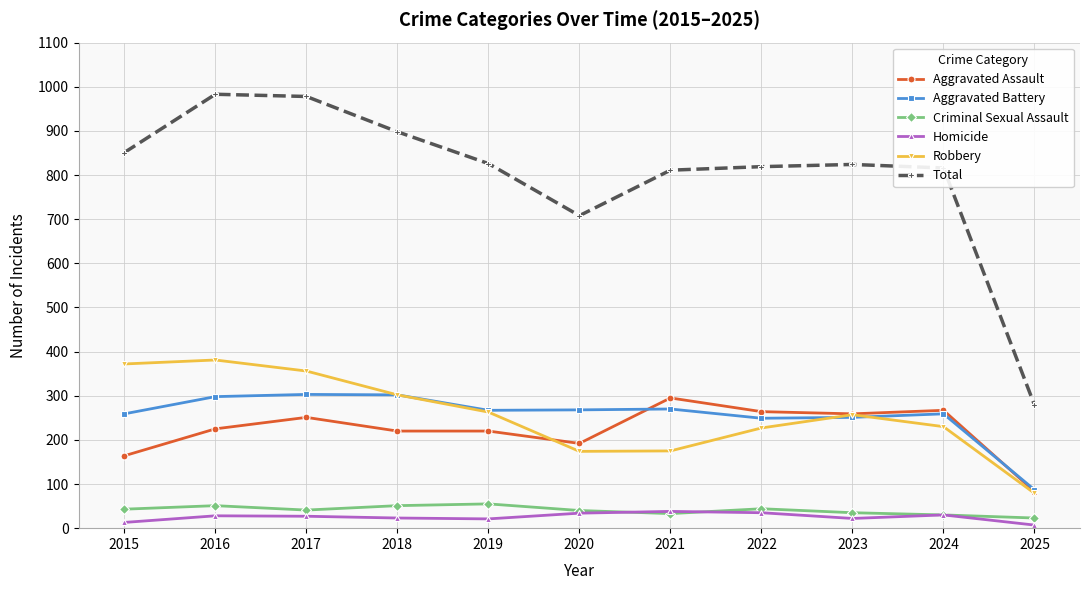

Count the number of data series in this chart.

6